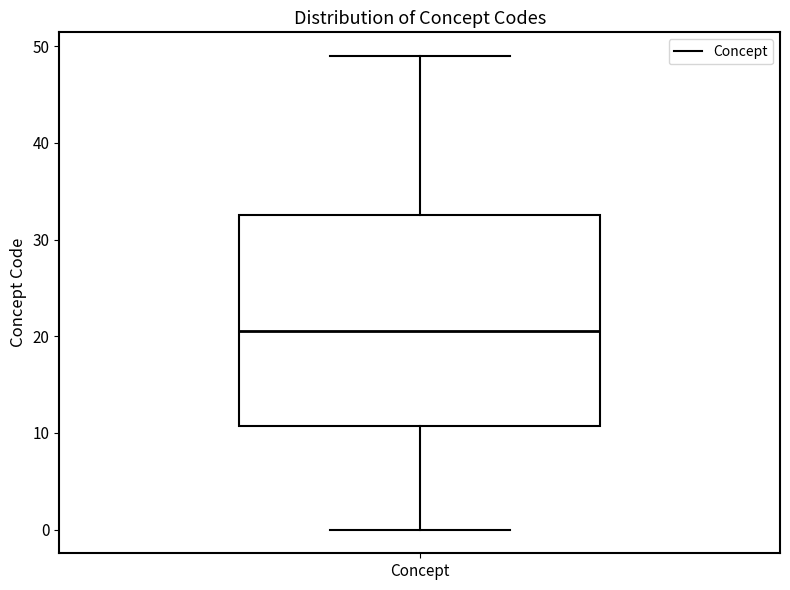

Read this box plot against the y-axis: the position of the median line, the range covered by the box, and the ends of both whiskers. The values are not printed on the chart, so give them approximately, as read against the axis.

median 21, box 11 to 33, whiskers 0 to 49